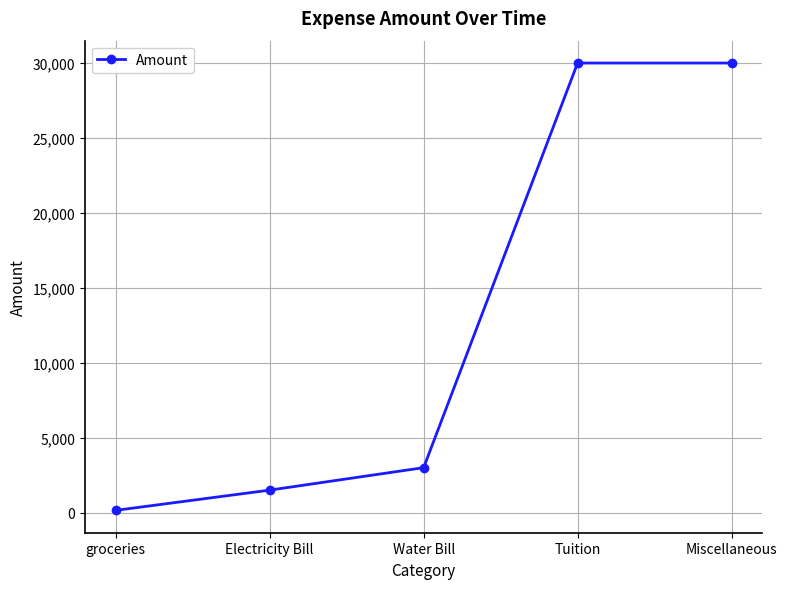

Does the chart have visible grid lines?

Yes